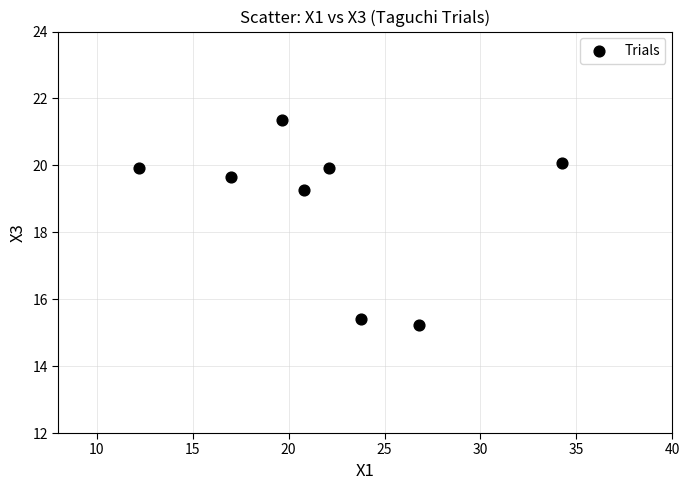

What is the range of Y values (max minus min)?

6.1